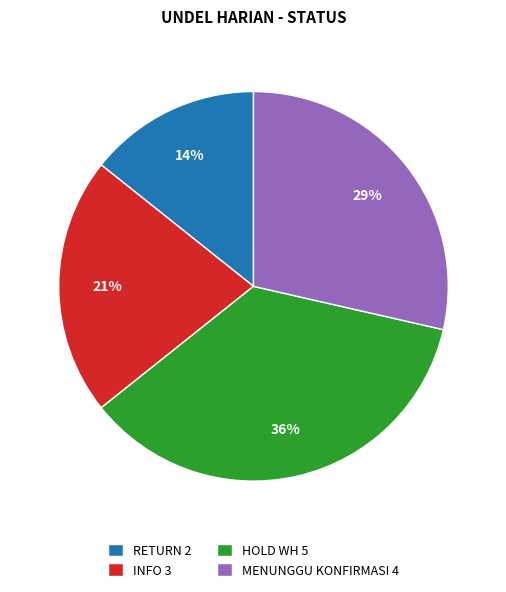

Does HOLD WH account for over 50% of the chart?

No